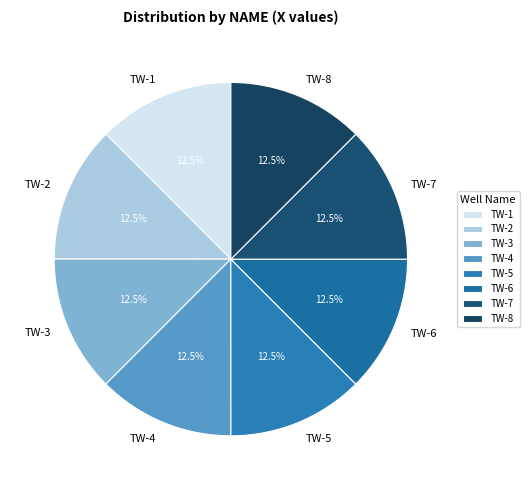

How much of the chart is everything except TW-3?

87.5%